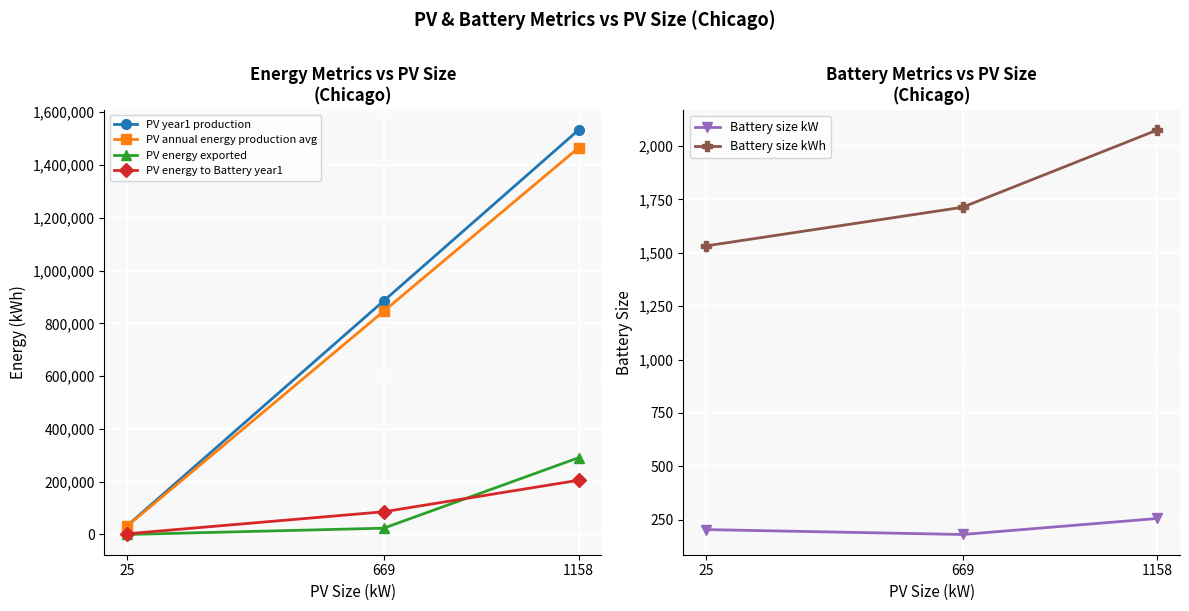

What is the difference between the PV energy exported values at 25 and 669?

23913.0